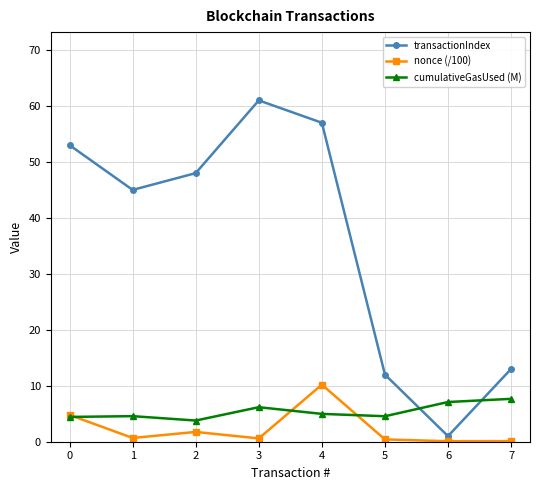

What is the value of the cumulativeGasUsed (M) point at the 8th from the left?

7.7